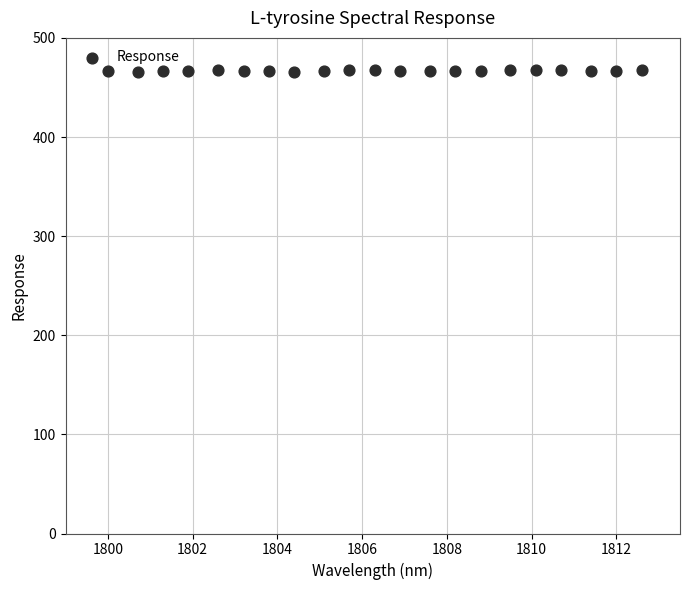

What is the range of X values (max minus min)?

12.6